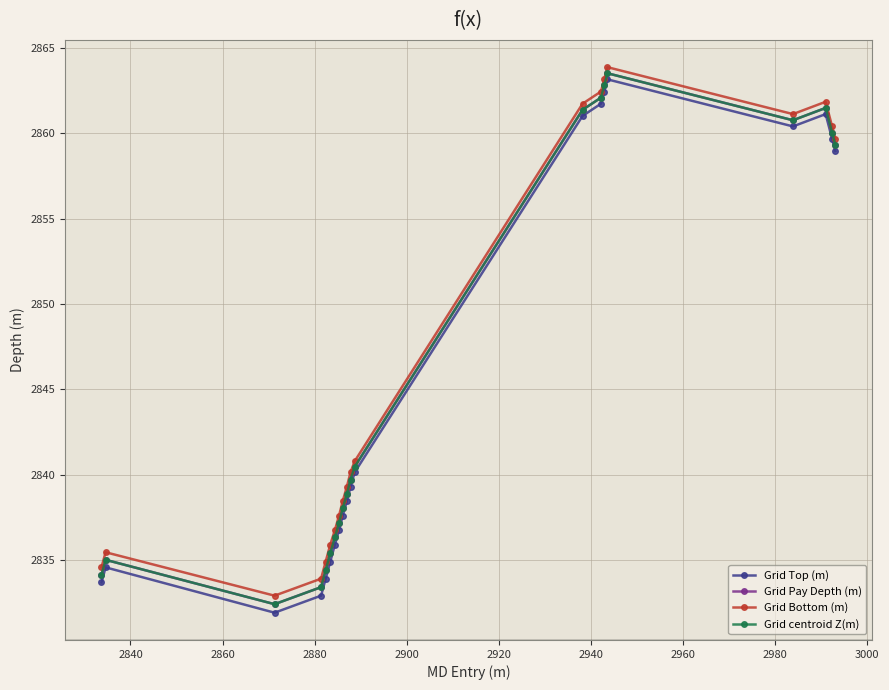

Which series has the largest range (max minus min)?

Grid Top (m)